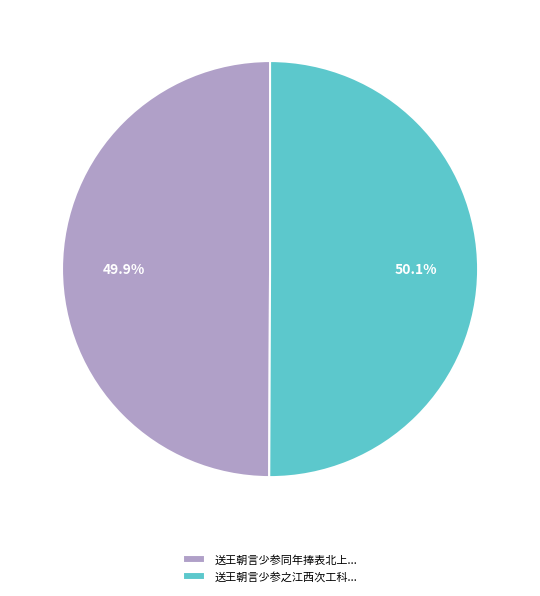

Approximately how many times larger is the value at 送王朝言少参同年捧表北上... compared to 送王朝言少参之江西次工科...?

1.0